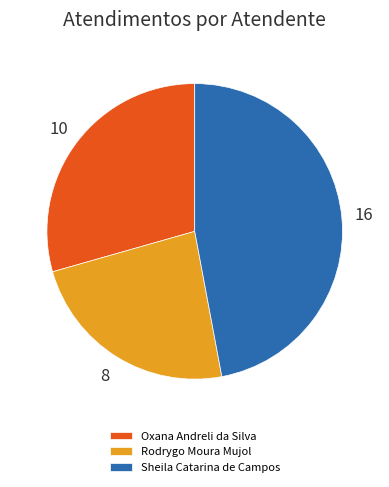

Which slice is the largest?

Sheila Catarina de Campos